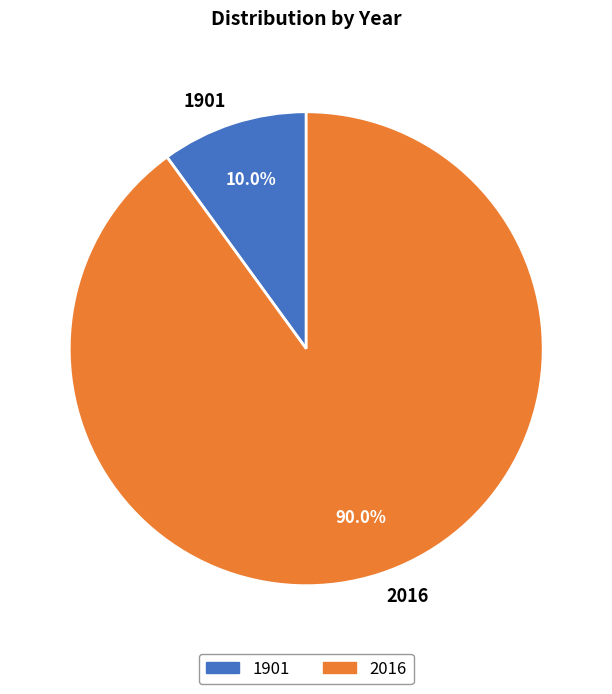

Does 1901 represent more than half of the total?

No